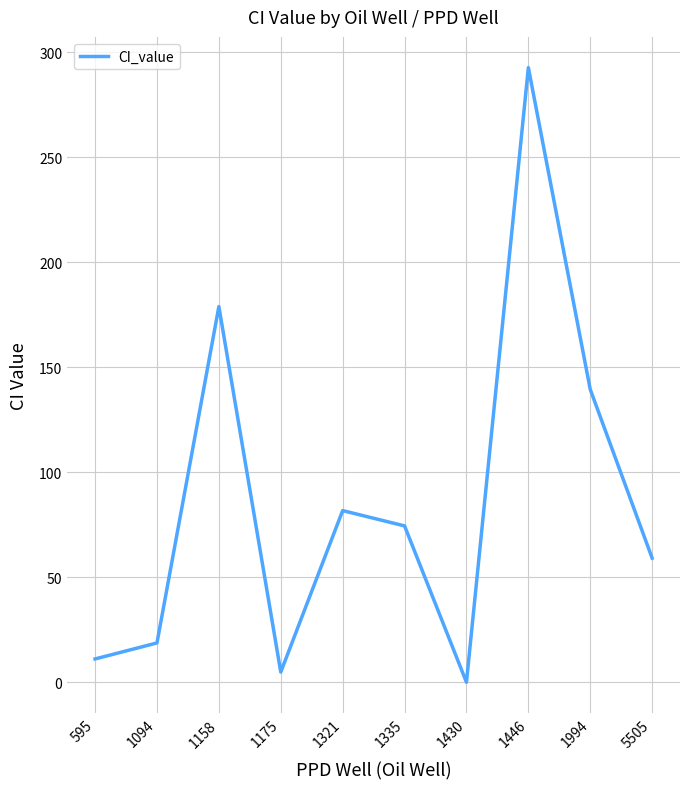

What is the change in value from 1175 to 1335?

+69.6